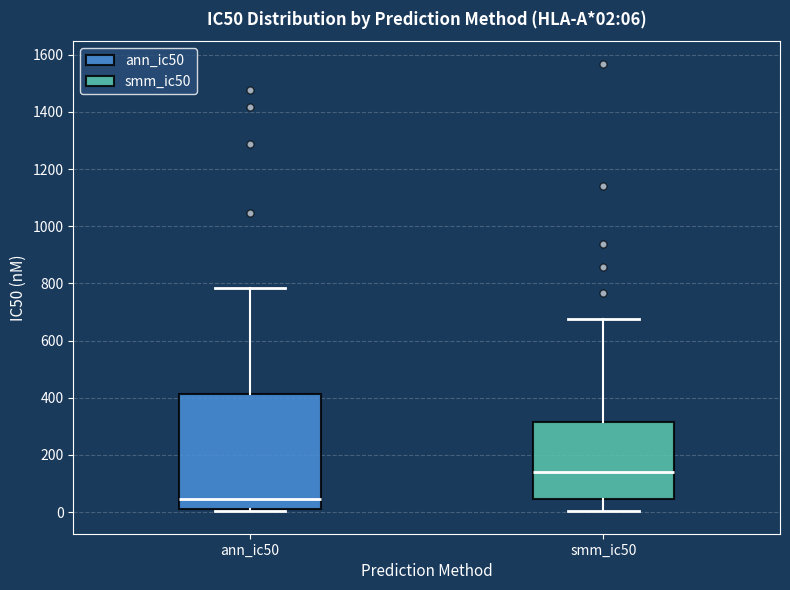

Which box is the tallest, from its lower edge to its upper edge?

ann_ic50